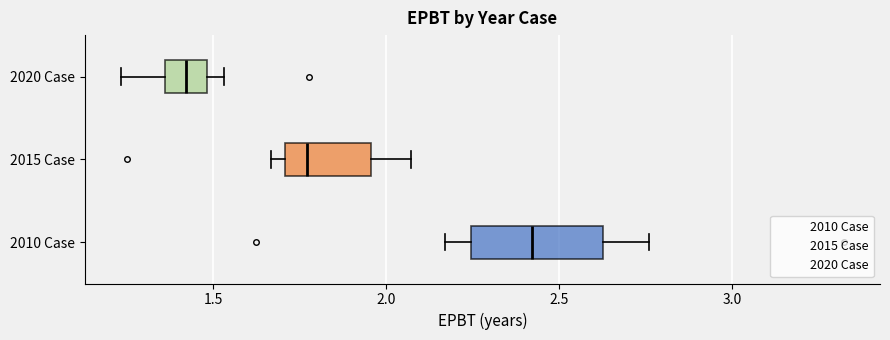

Which box has the furthest to the left median line?

2020 Case